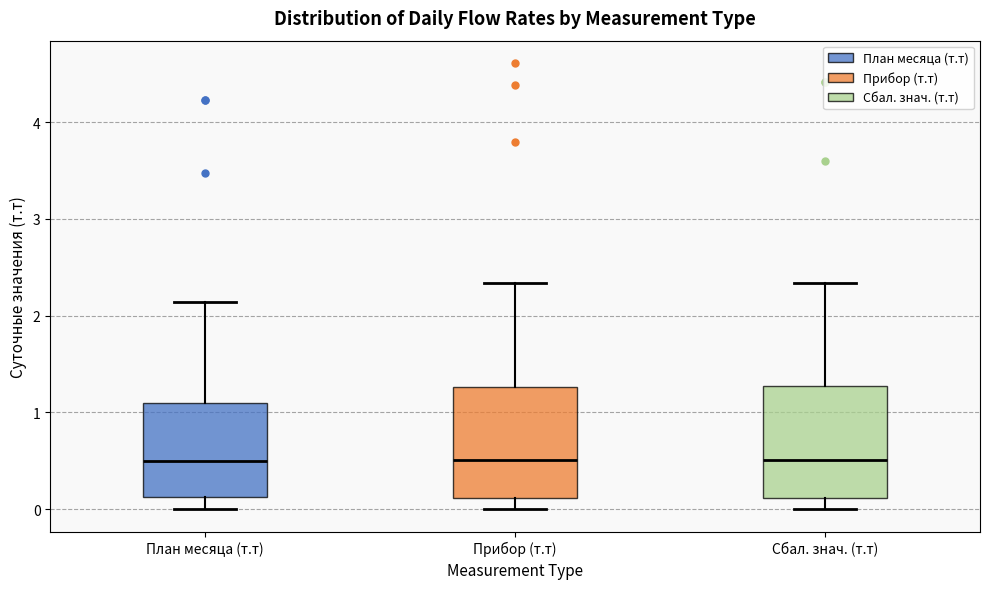

Reading left to right, transcribe this box plot: for each box, give where its median line is, the range the box spans, and where its two whiskers end, as read against the y-axis. The values are not printed on the chart, so give them approximately, as read against the axis.

План месяца (т.т): median 0.5, box 0.1 to 1.1, whiskers 0.0 to 2.1
Прибор (т.т): median 0.5, box 0.1 to 1.3, whiskers 0.0 to 2.3
Сбал. знач. (т.т): median 0.5, box 0.1 to 1.3, whiskers 0.0 to 2.3